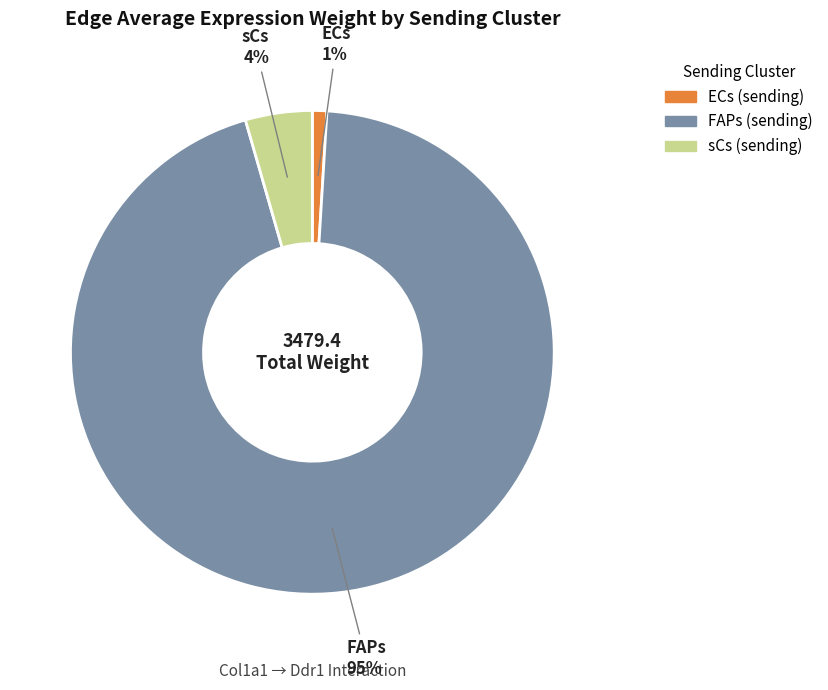

Between FAPs and sCs, which is larger?

FAPs